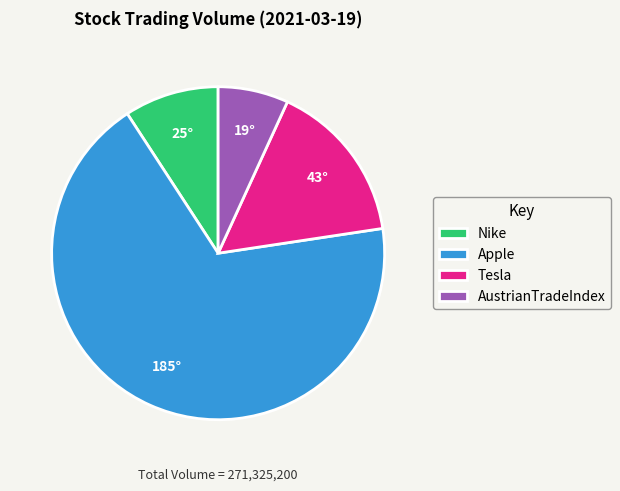

Is there a majority slice in this chart?

Yes